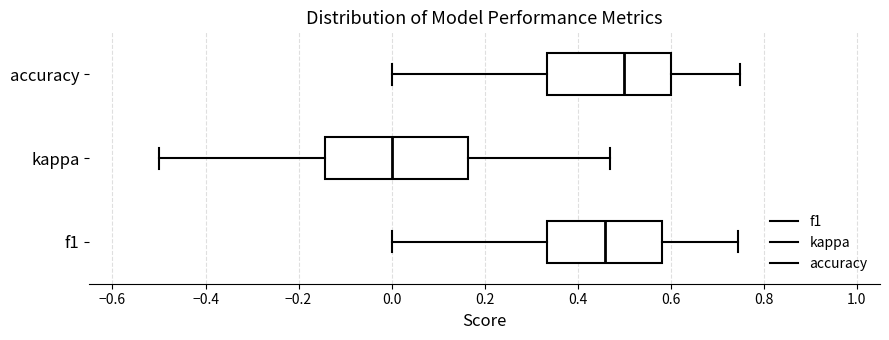

Comparing the boxes themselves (not the whiskers), which one is the widest?

kappa